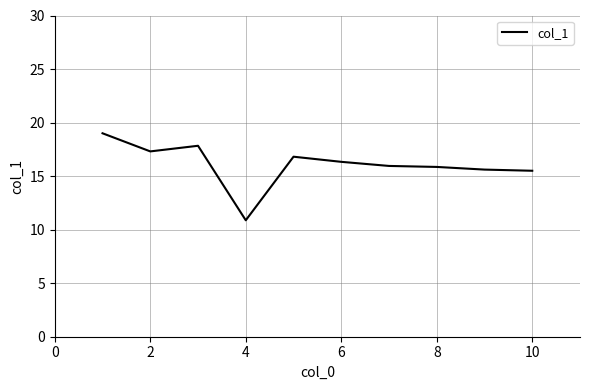

What is the smallest value displayed?

10.9